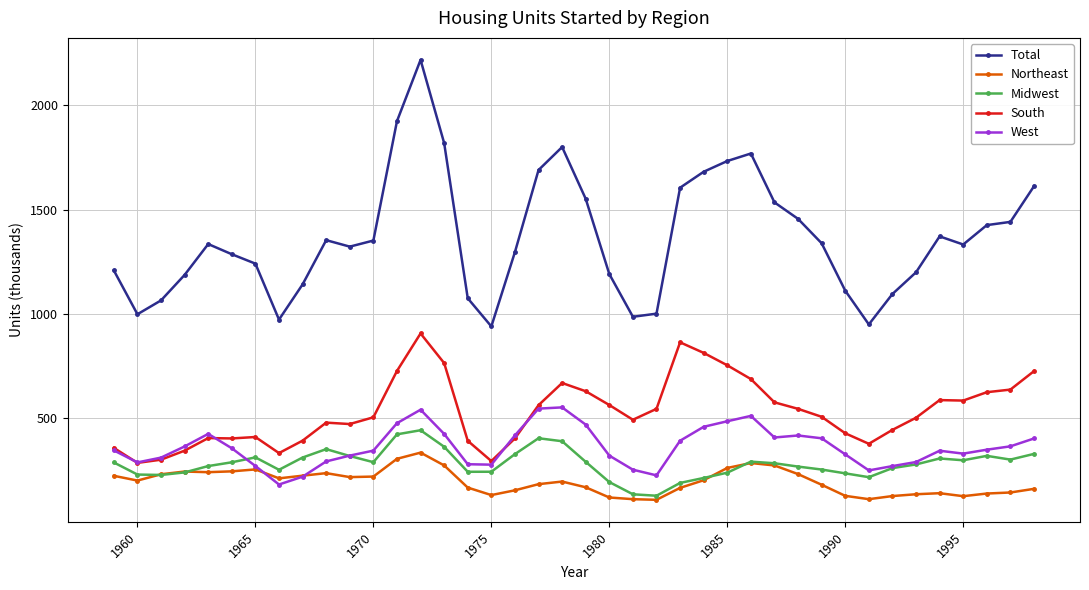

Which series has the largest total across all categories?

Total